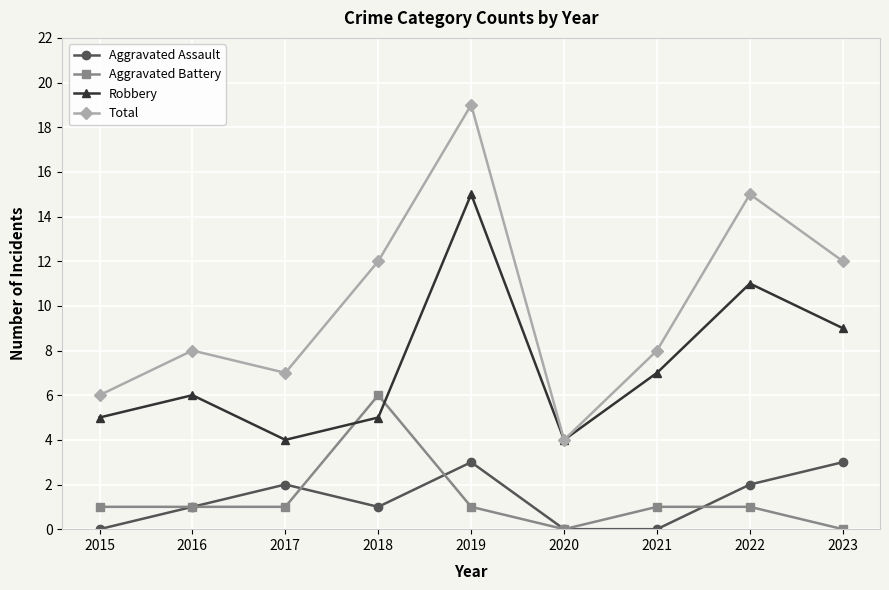

Where is the first local minimum for Robbery?

2017